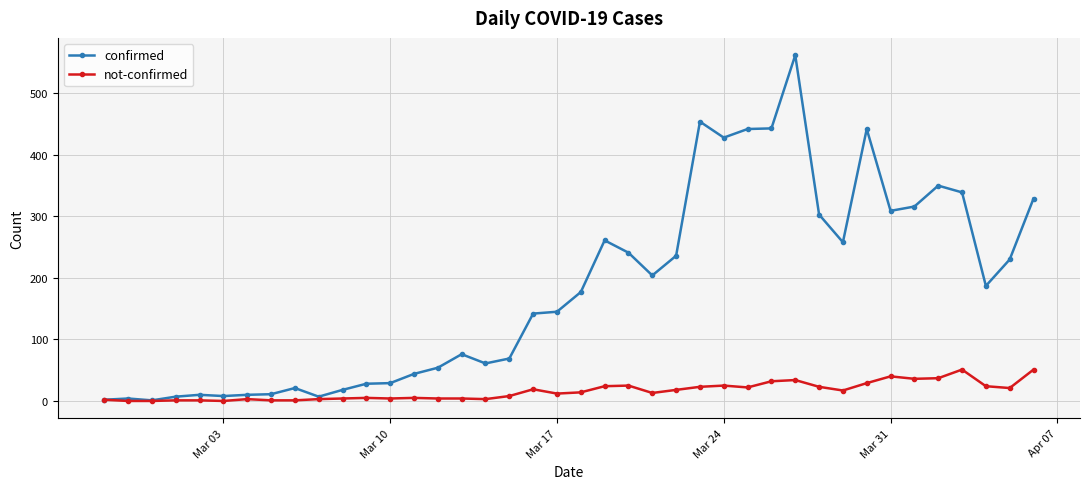

What is the maximum value shown in the chart?

562